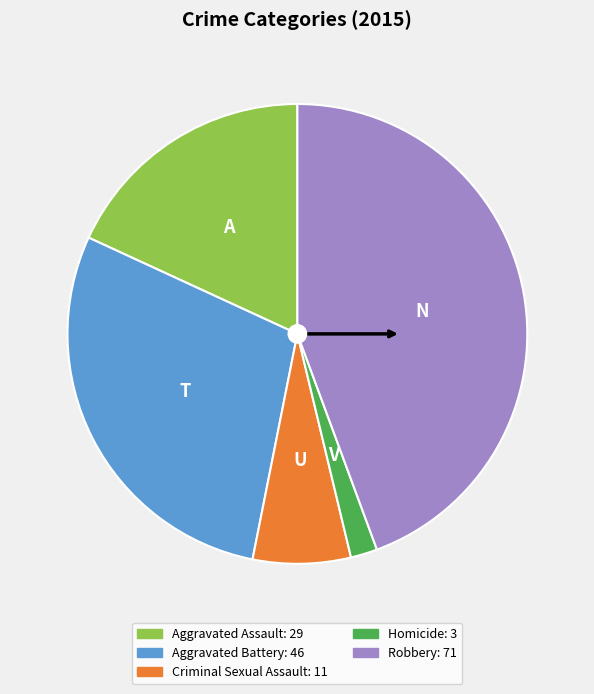

True or false: Aggravated Battery accounts for 29% of the total.

True